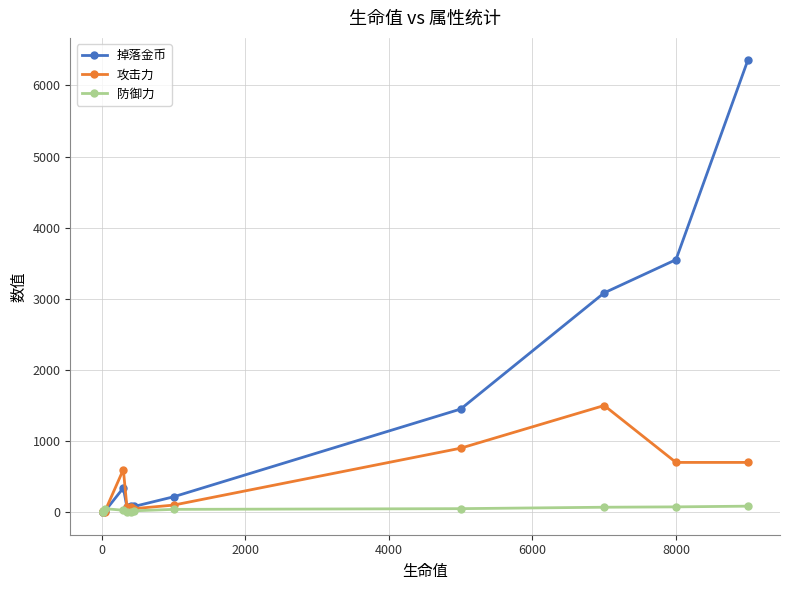

At how many categories does at least one series exceed 3761?

1